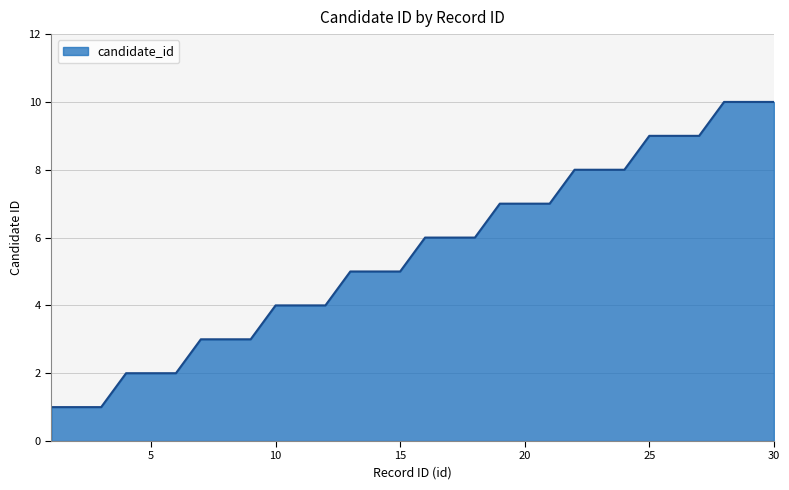

Reading right to left, extract all data points from this chart.

10	10	10	9	9	9	8	8	8	7	7	7	6	6	6	5	5	5	4	4	4	3	3	3	2	2	2	1	1	1